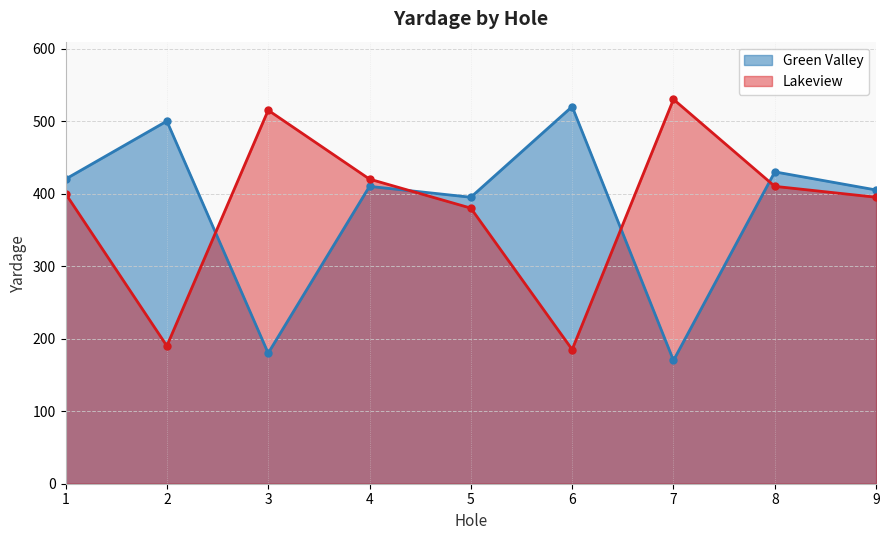

What is the value of the Green Valley point at the 3rd from the left?

180